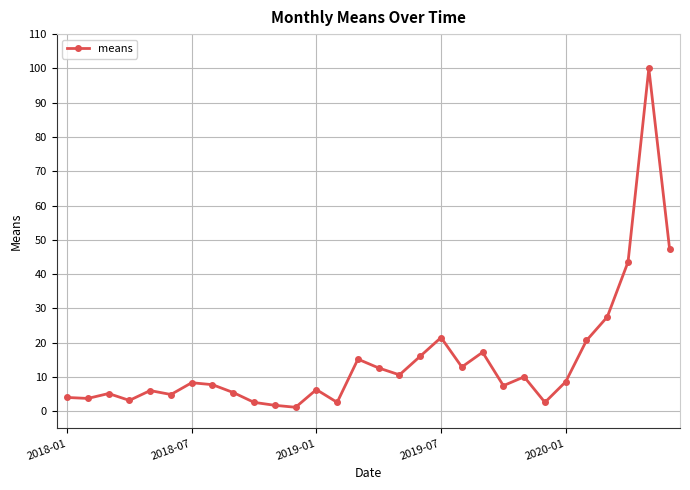

What is the difference between the second highest and minimum values?

46.1